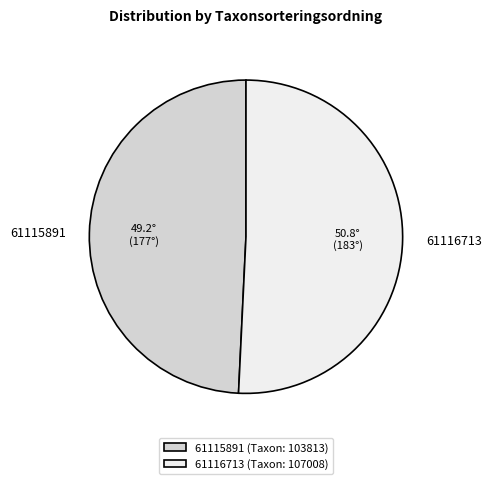

True or false: 61116713 accounts for 61% of the total.

False